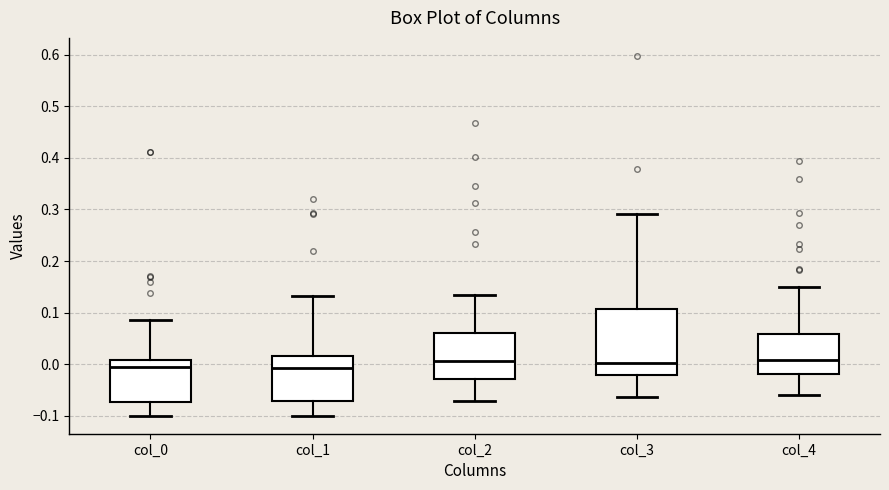

Reading left to right, transcribe this box plot: for each box, give where its median line is, the range the box spans, and where its two whiskers end, as read against the y-axis. The values are not printed on the chart, so give them approximately, as read against the axis.

col_0: median -0.01, box -0.07 to 0.01, whiskers -0.10 to 0.09
col_1: median -0.01, box -0.07 to 0.02, whiskers -0.10 to 0.13
col_2: median 0.01, box -0.03 to 0.06, whiskers -0.07 to 0.13
col_3: median 0.00, box -0.02 to 0.11, whiskers -0.06 to 0.29
col_4: median 0.01, box -0.02 to 0.06, whiskers -0.06 to 0.15